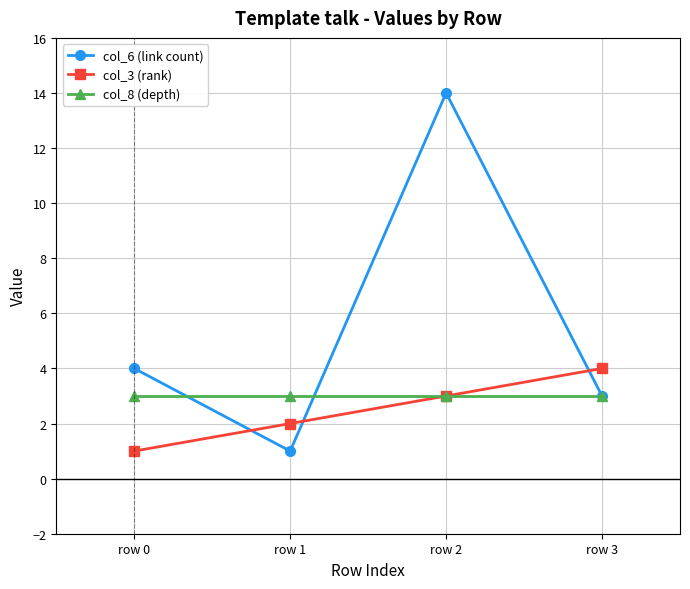

Is it true that col_8 (depth) equals 3 at row 3?

True